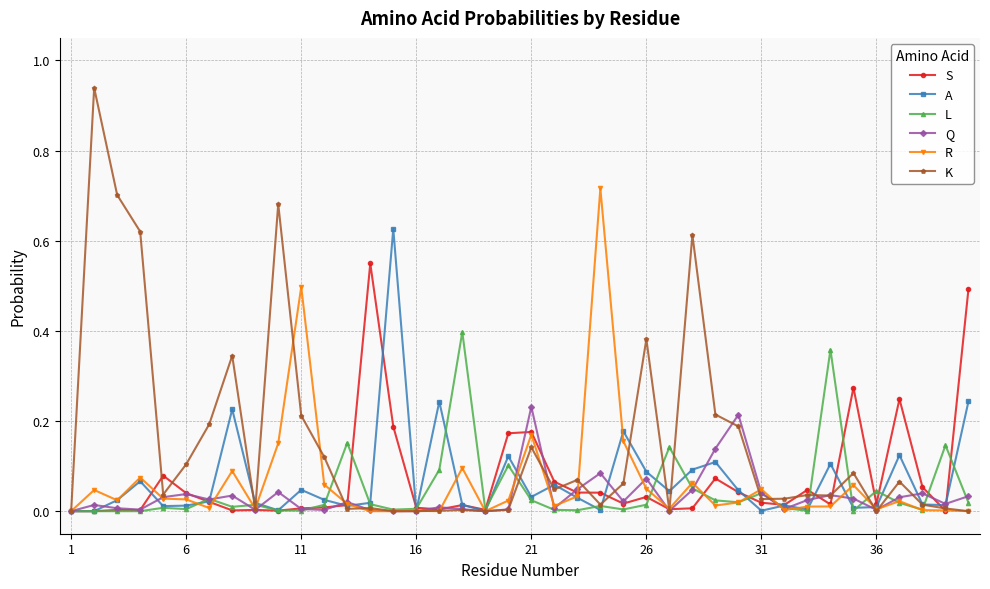

Rank the series by their maximum value, from highest to lowest.

K, R, A, S, L, Q